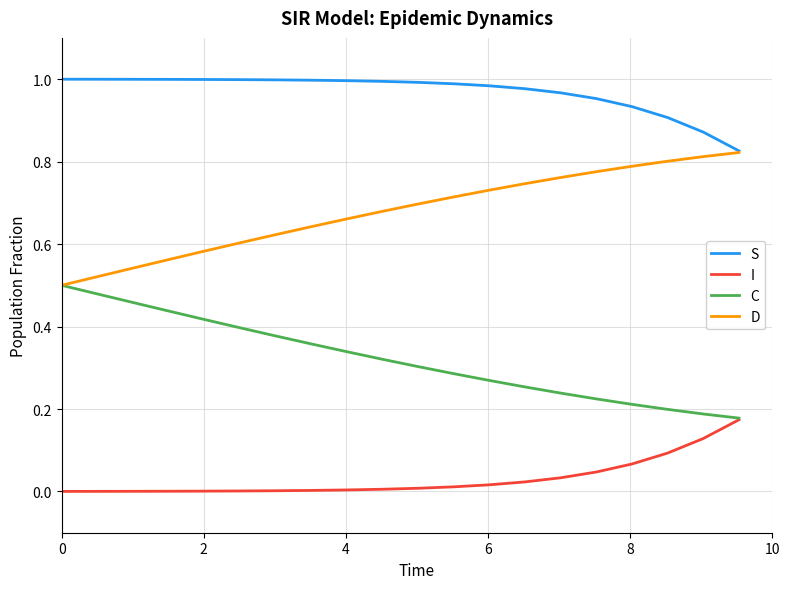

Which series has the largest total across all categories?

S